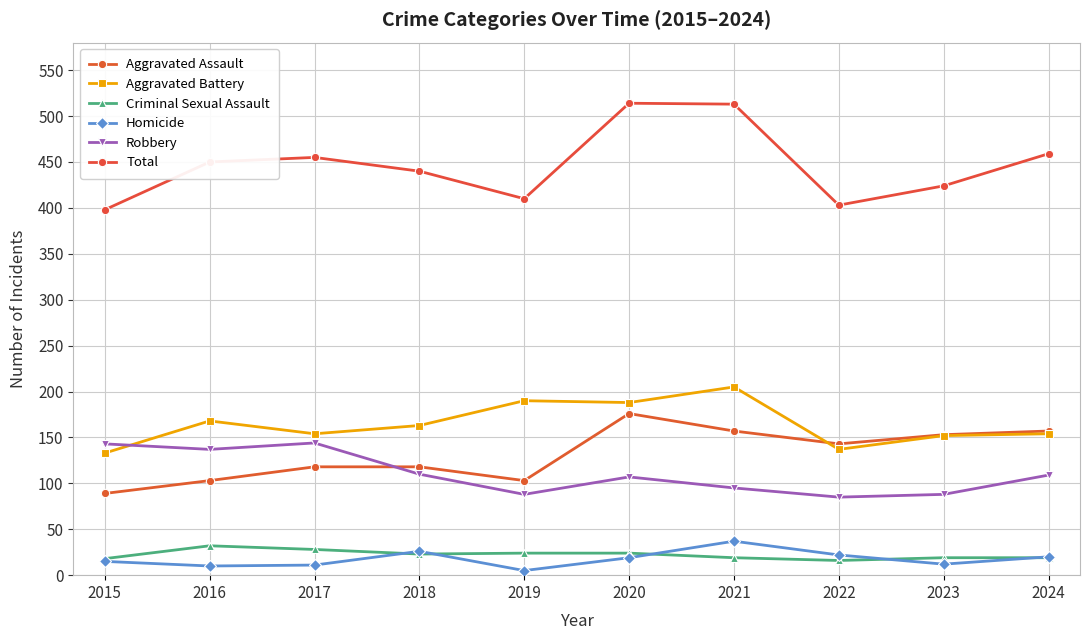

Where is the first local maximum for Aggravated Battery?

2016